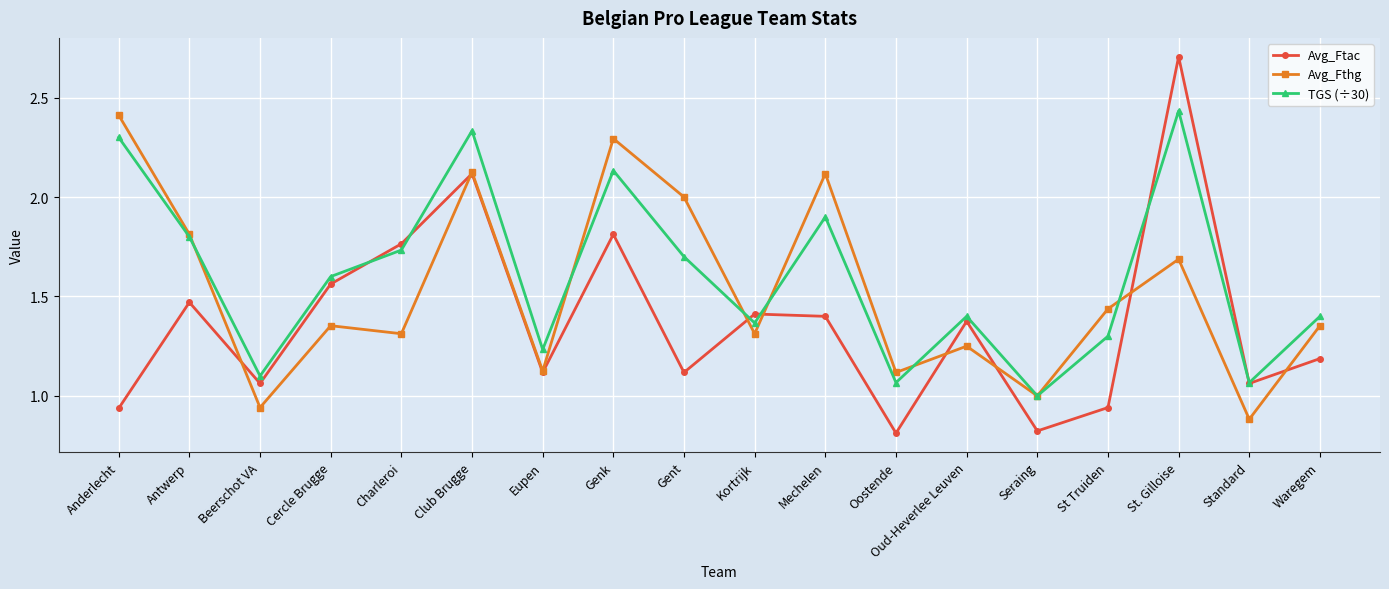

Is it true that Avg_Fthg equals 1.4 at Waregem?

True